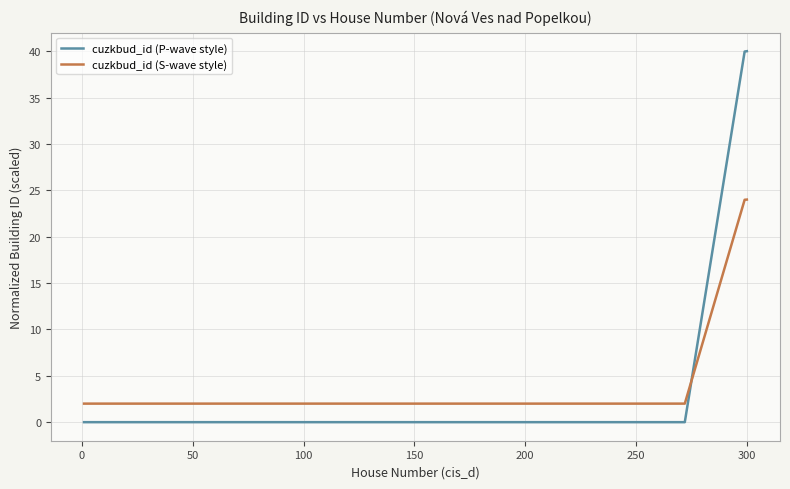

Which series has the widest spread of values?

cuzkbud_id (P-wave style)